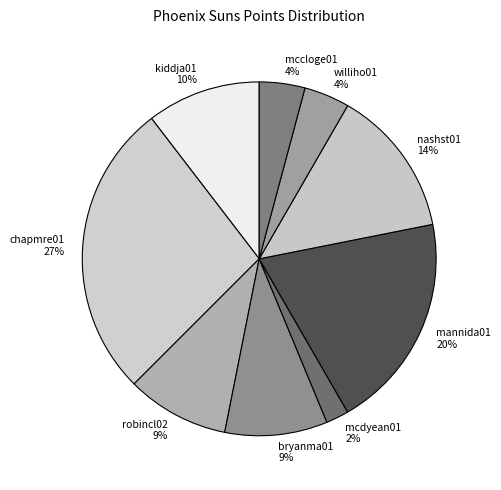

Count the number of slices in the pie.

9